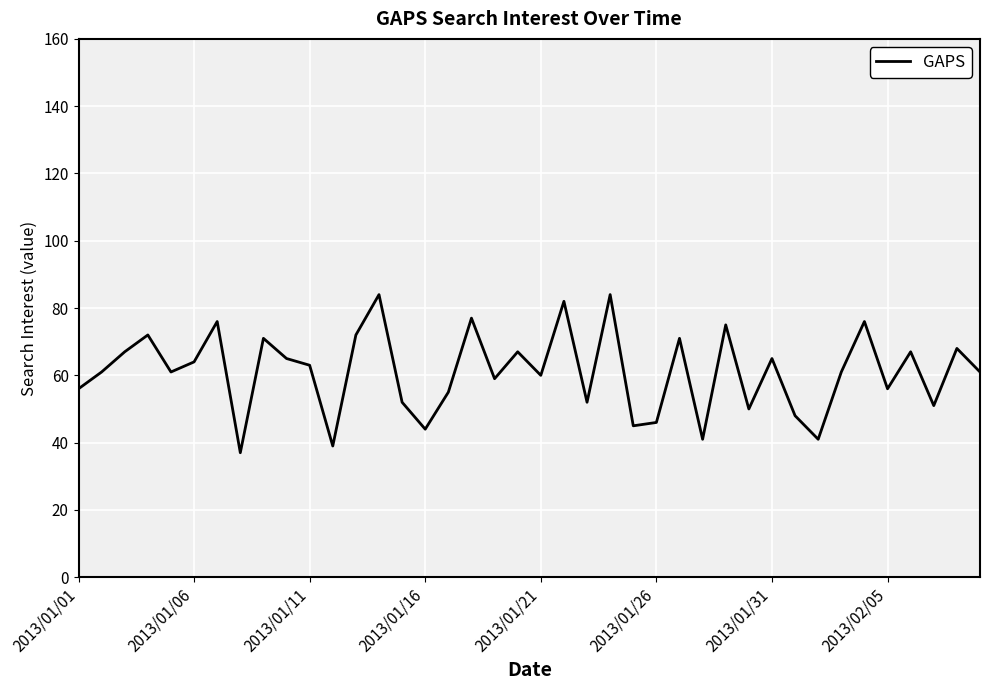

What is the maximum value shown in the chart?

84